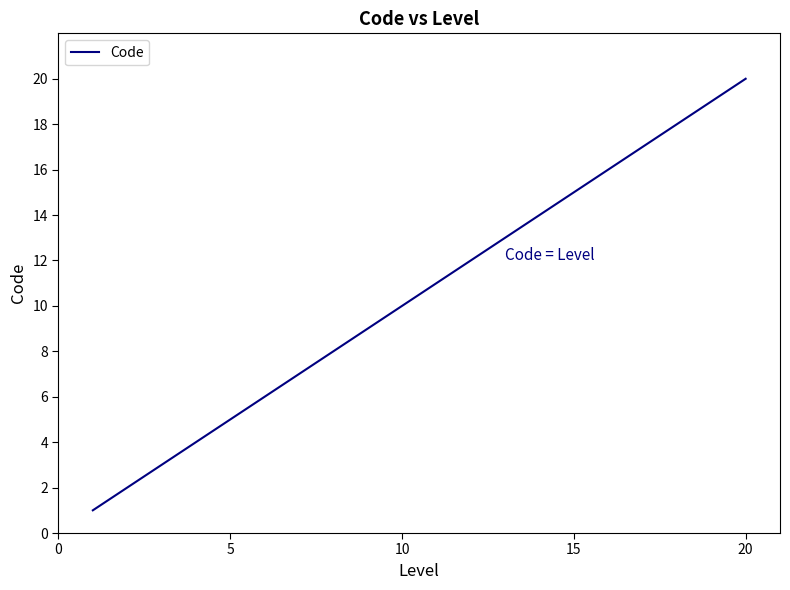

Does the chart have visible grid lines?

No